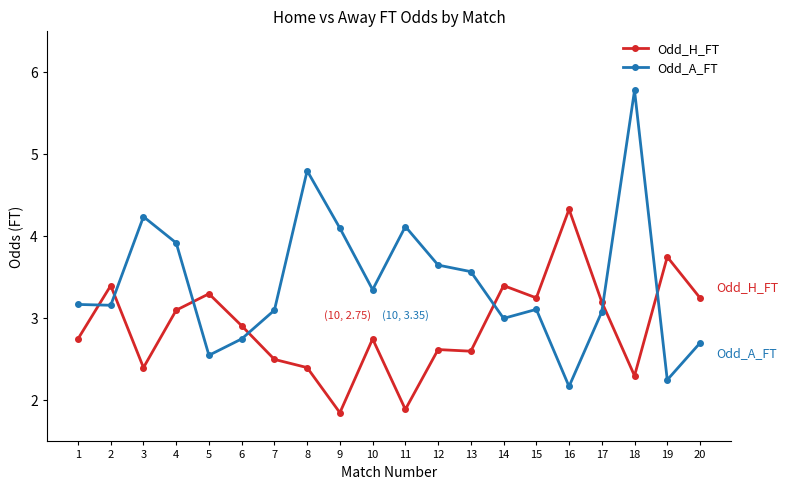

Where does the Odd_A_FT series first go above 3?

1